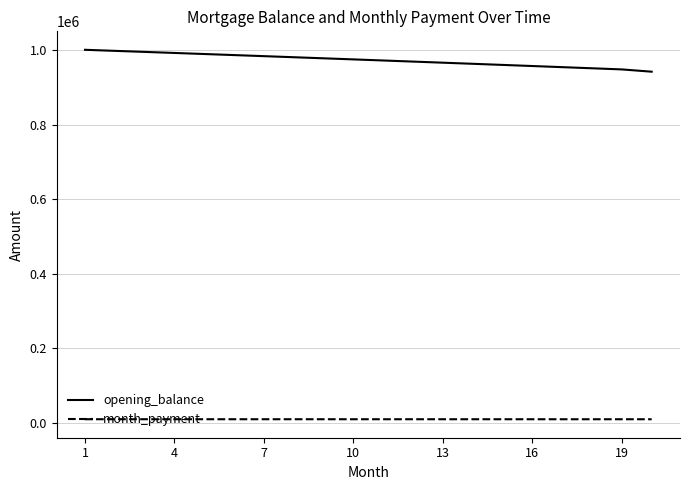

Rank the series by their maximum value, from highest to lowest.

opening_balance, month_payment